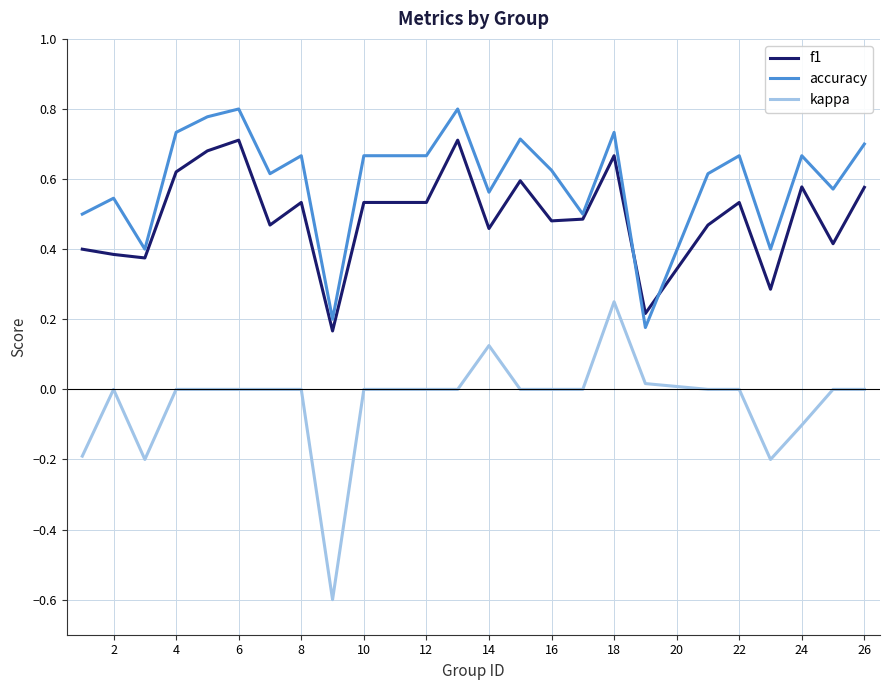

True or false: f1 and kappa intersect in this chart.

False